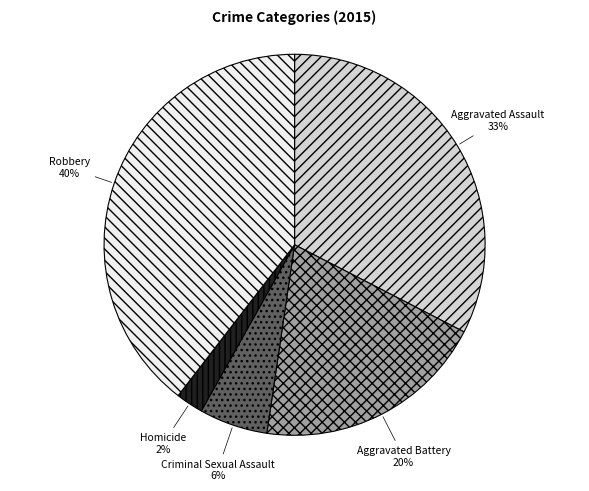

Is there any slice that represents more than half of the pie?

No